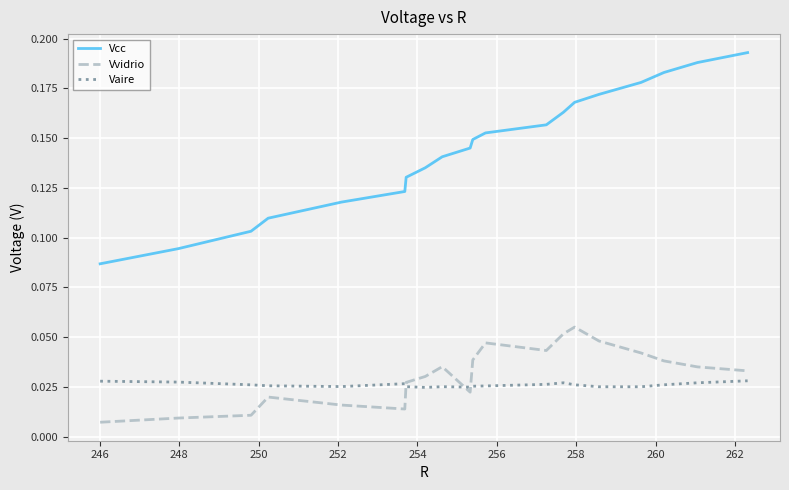

Which series has the largest range (max minus min)?

Vcc